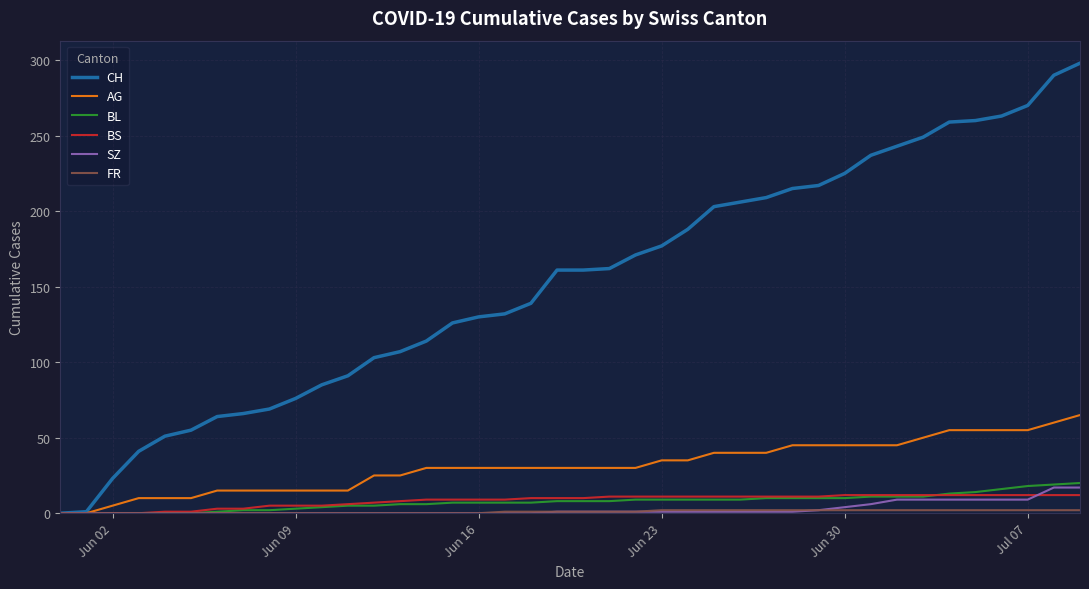

True or false: BS and BL cross at least once.

True